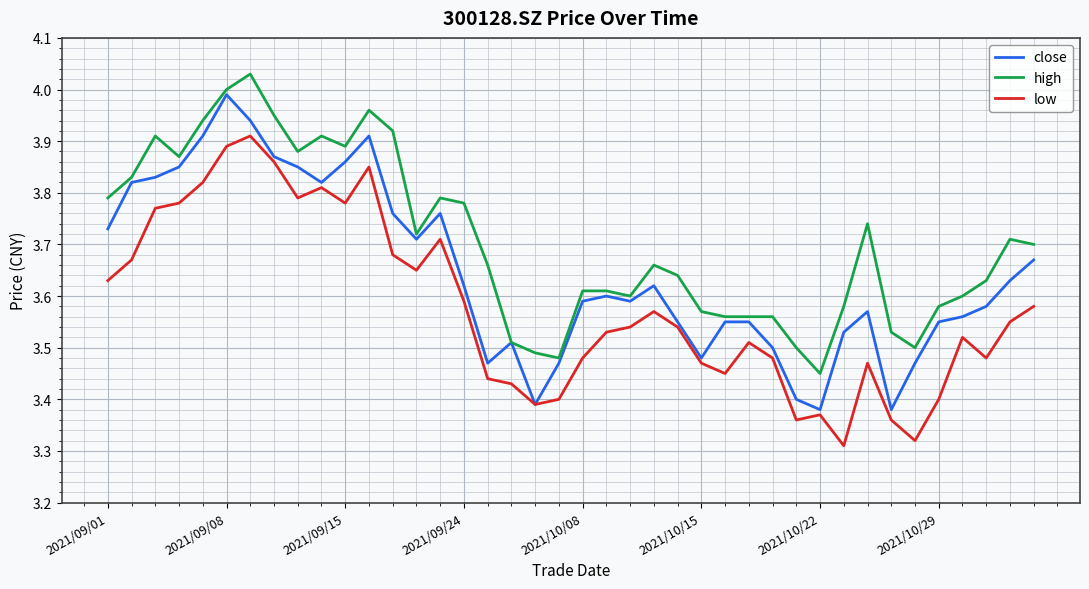

Which series has the largest total across all categories?

high